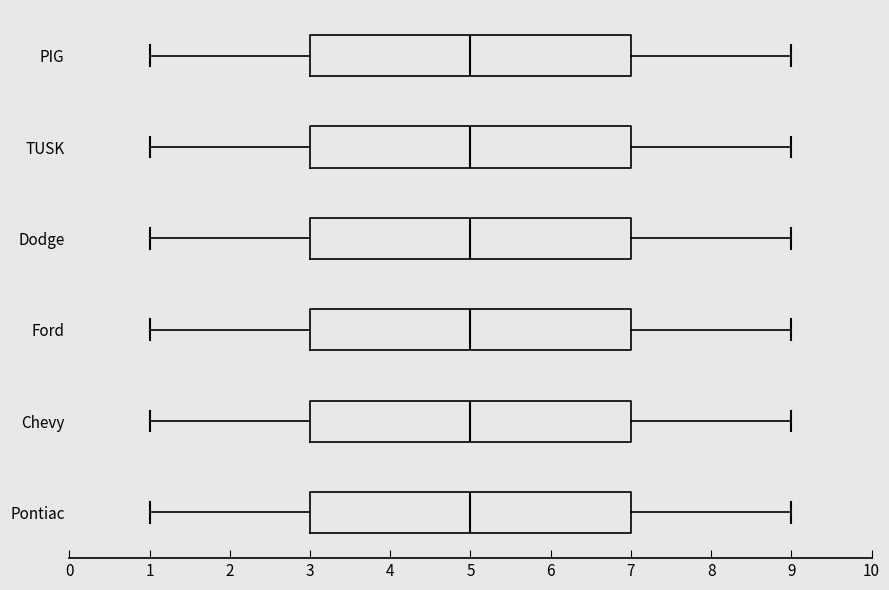

Where is the left edge of the box for TUSK on the x-axis? The values are not printed on the chart, so give them approximately, as read against the axis.

3